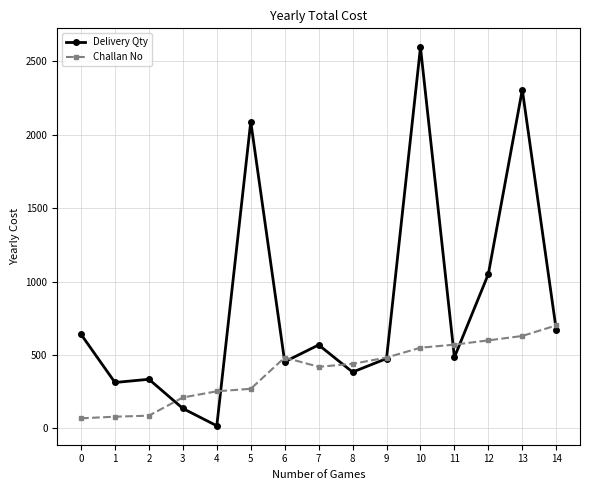

Does the chart have visible grid lines?

Yes